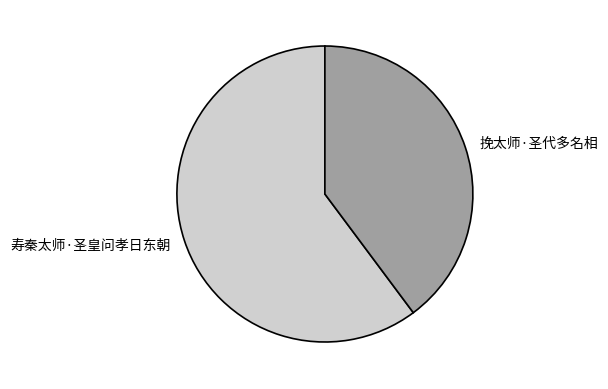

How many segments does this pie chart have?

2